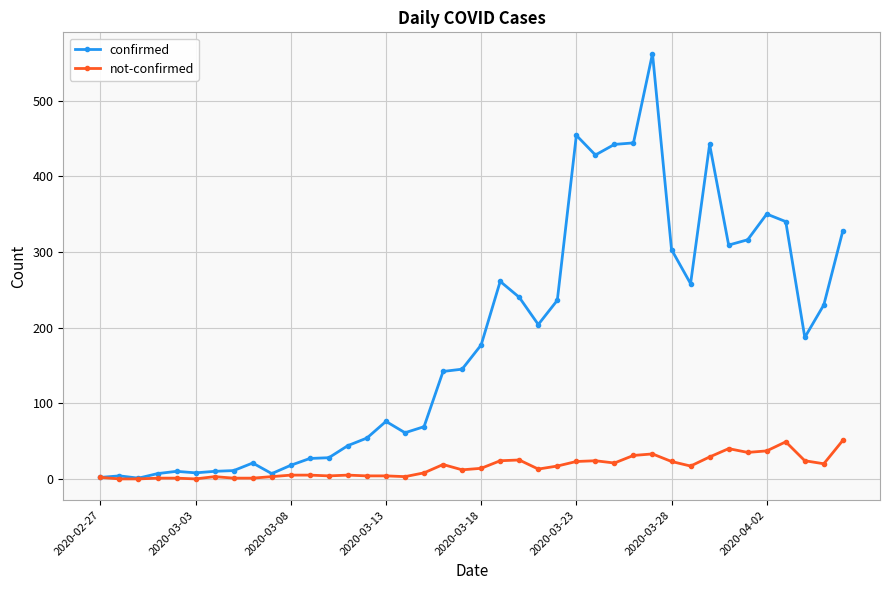

Which series has the largest total across all categories?

confirmed